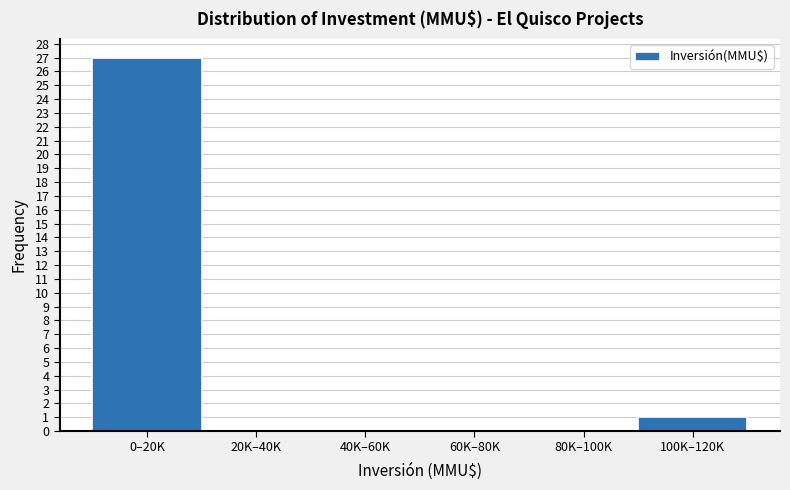

Reading left to right, extract all data points from this chart.

0–20K=27	20K–40K=0	40K–60K=0	60K–80K=0	80K–100K=0	100K–120K=1